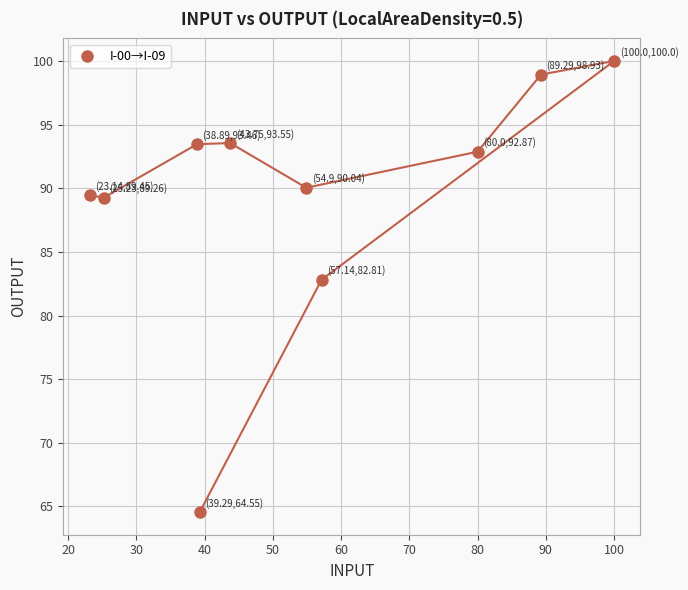

What Y value in the scatter plot is closest to 82?

82.8